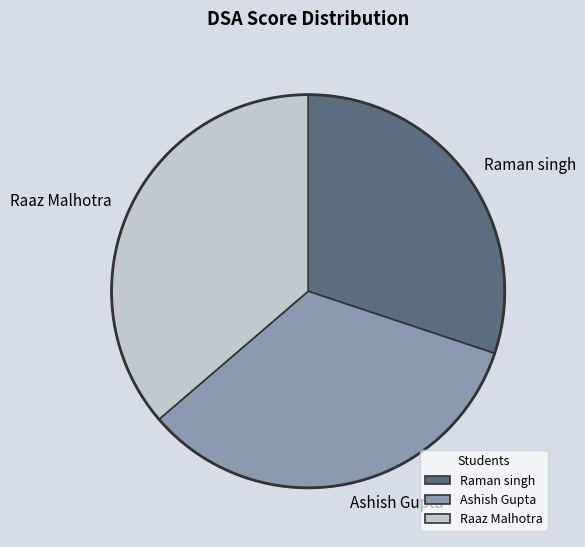

Is Raaz Malhotra the majority of the pie?

No